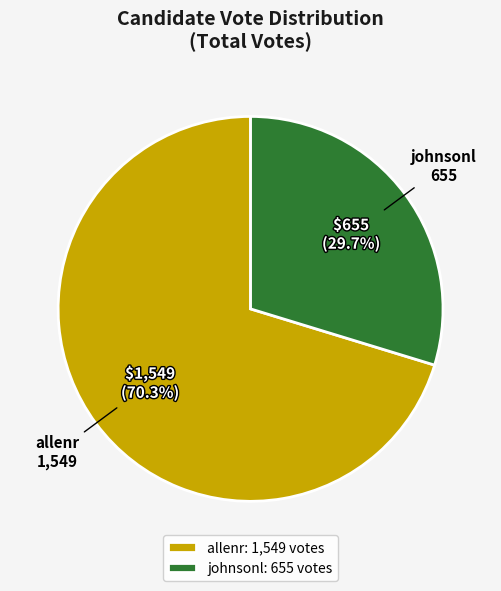

The allenr slice represents 83% of the pie. True or false?

False